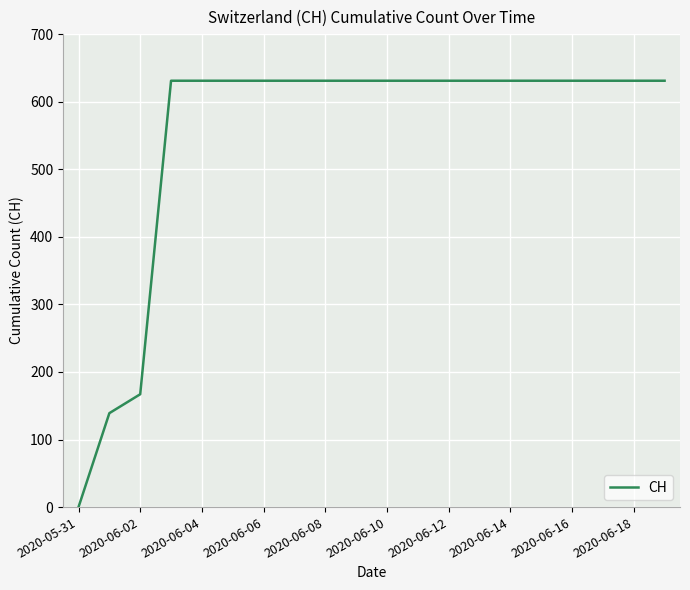

What is the maximum value shown in the chart?

631